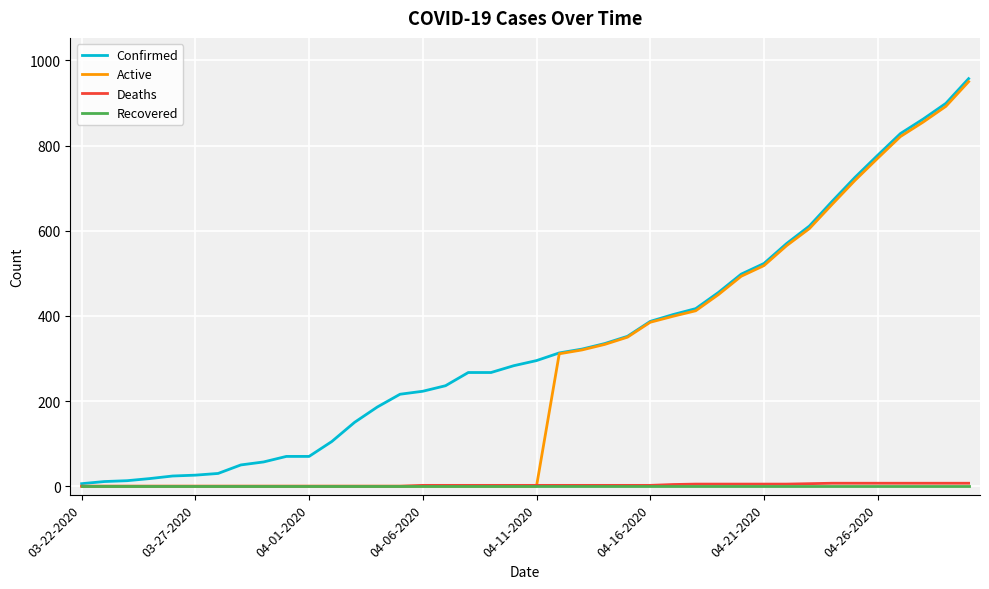

Which series has the largest total across all categories?

Confirmed